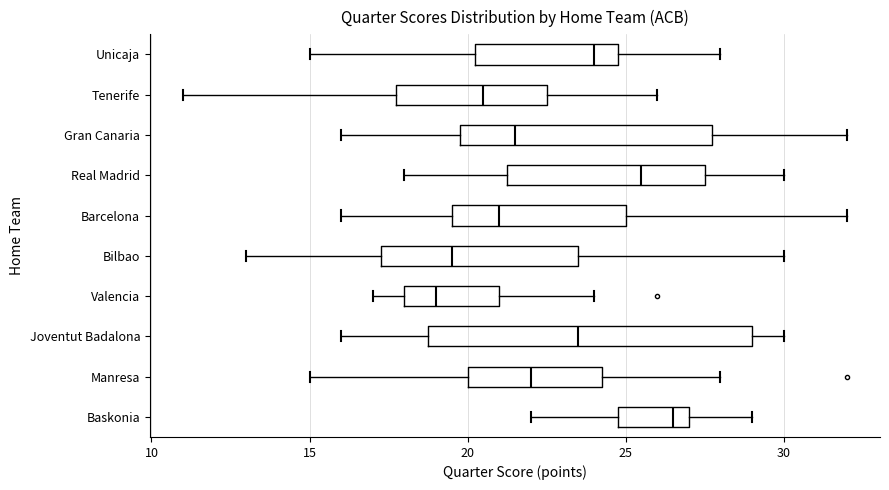

Which box has the furthest to the right median line?

Baskonia